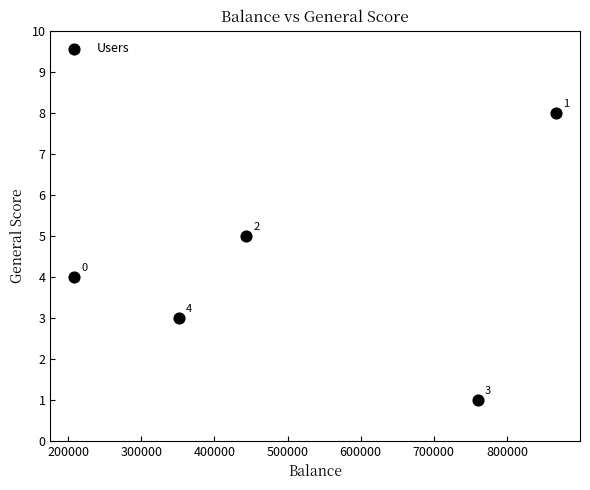

What is the average Y value?

4